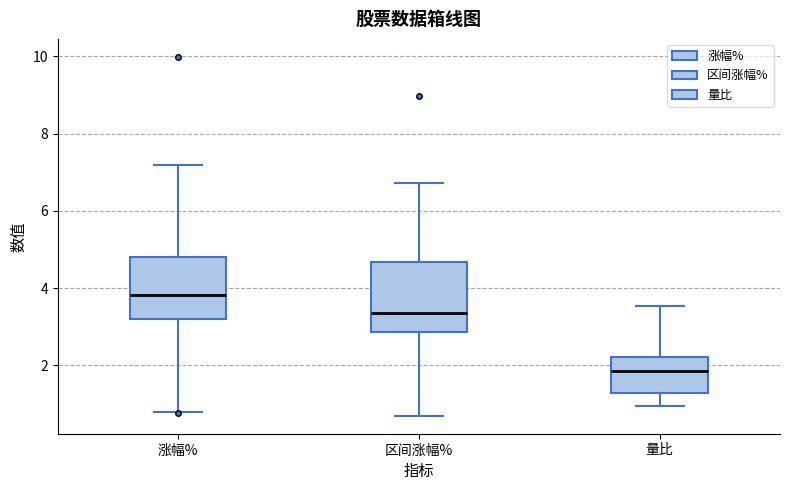

Which box has the highest median line?

涨幅%